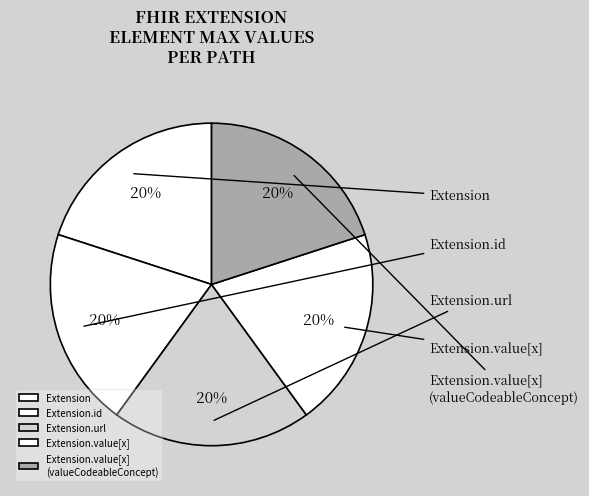

Does Extension.id account for over 50% of the chart?

No